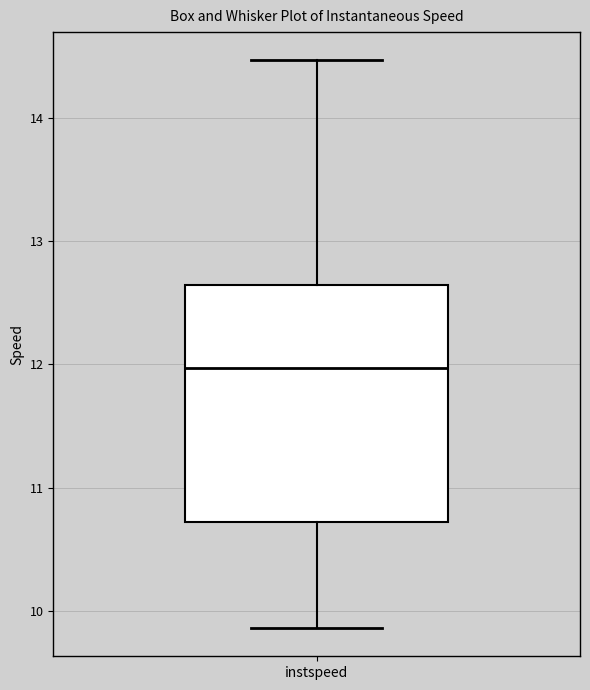

Transcribe this box plot: give where the median line is, the range the box spans, and where the two whiskers end, as read against the y-axis. The values are not printed on the chart, so give them approximately, as read against the axis.

median 12.0, box 10.7 to 12.6, whiskers 9.9 to 14.5